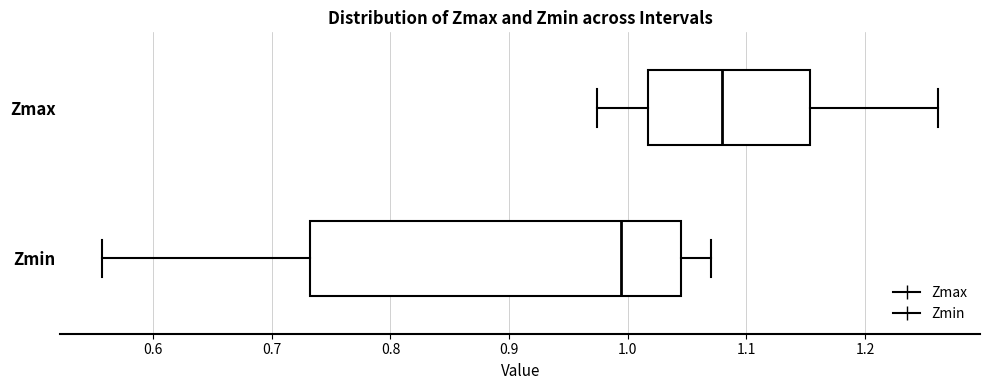

Which box is the widest, from its left edge to its right edge?

Zmin